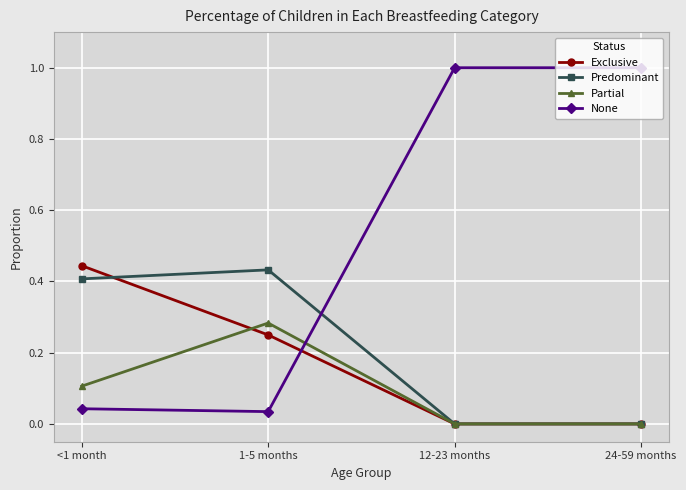

True or false: Partial has a value of -0.2 at 12-23 months.

False